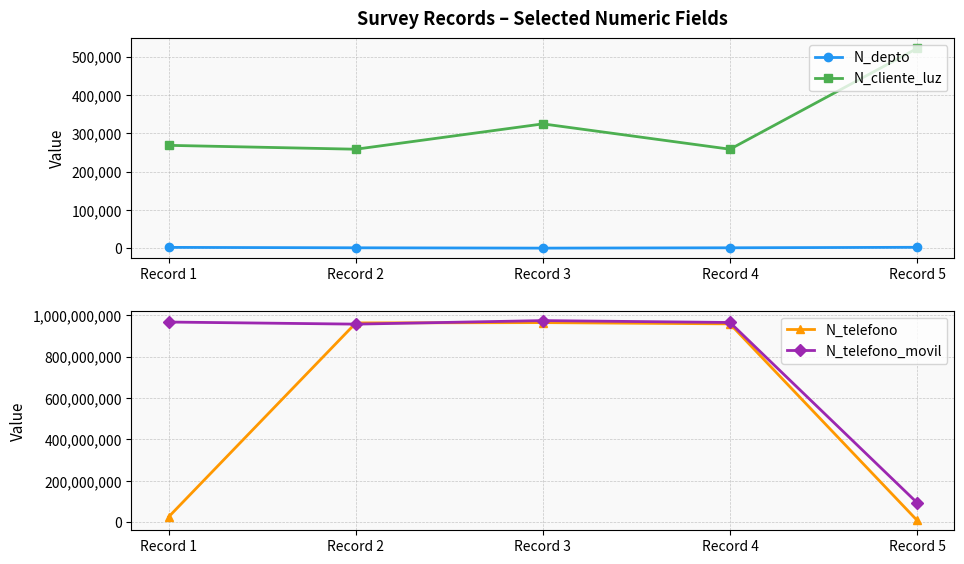

What is the value of the N_telefono point at the 5th from the left?

9456798